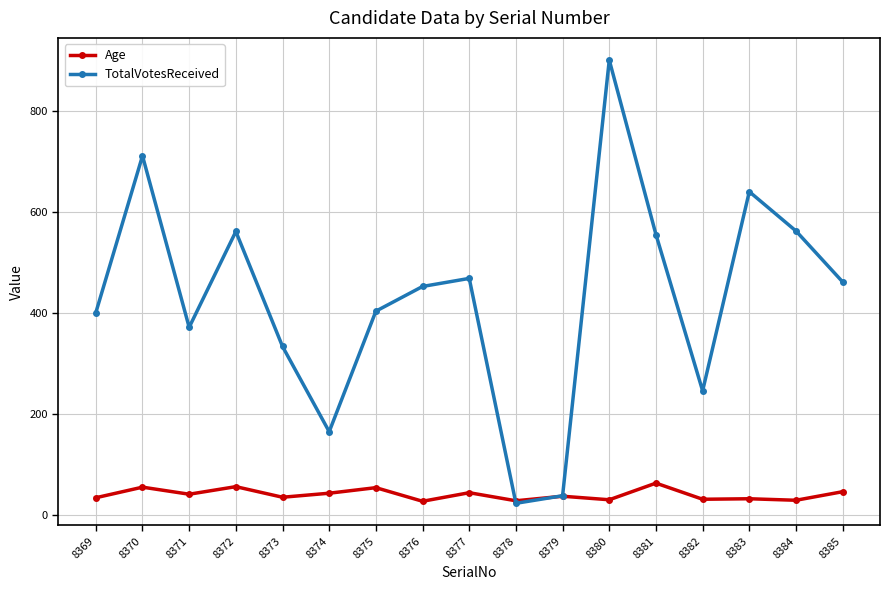

Which series has the largest total across all categories?

TotalVotesReceived